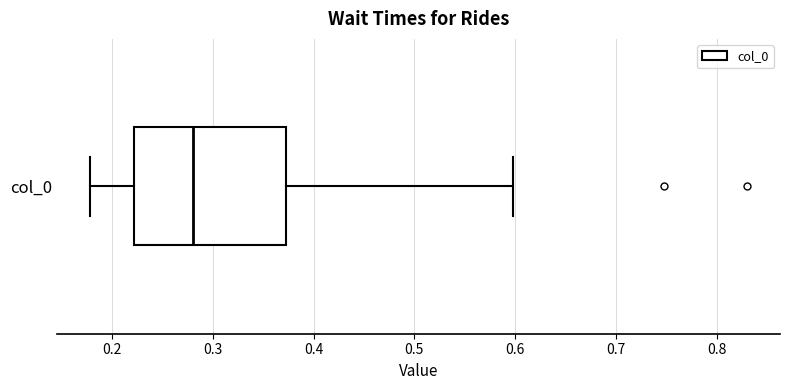

Transcribe this box plot: give where the median line is, the range the box spans, and where the two whiskers end, as read against the x-axis. The values are not printed on the chart, so give them approximately, as read against the axis.

median 0.28, box 0.22 to 0.37, whiskers 0.18 to 0.60